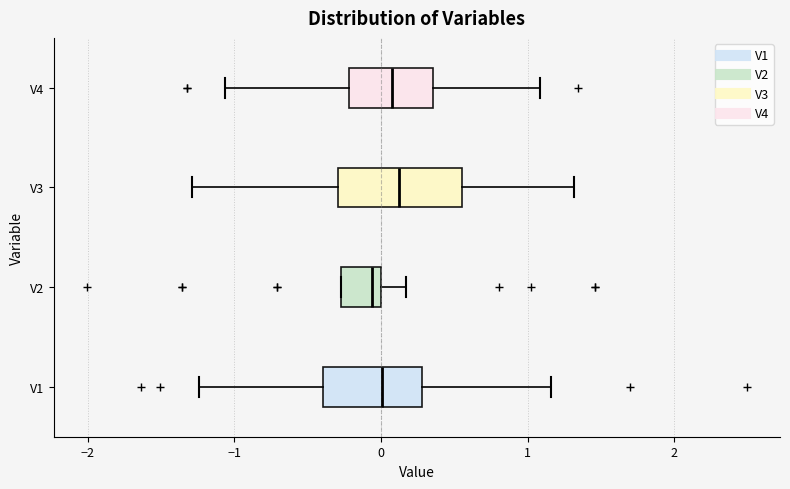

Reading bottom to top, transcribe this box plot: for each box, give where its median line is, the range the box spans, and where its two whiskers end, as read against the x-axis. The values are not printed on the chart, so give them approximately, as read against the axis.

V1: median 0.0, box -0.4 to 0.3, whiskers -1.2 to 1.2
V2: median -0.1, box -0.3 to 0.0, whiskers -0.3 to 0.2
V3: median 0.1, box -0.3 to 0.6, whiskers -1.3 to 1.3
V4: median 0.1, box -0.2 to 0.4, whiskers -1.1 to 1.1